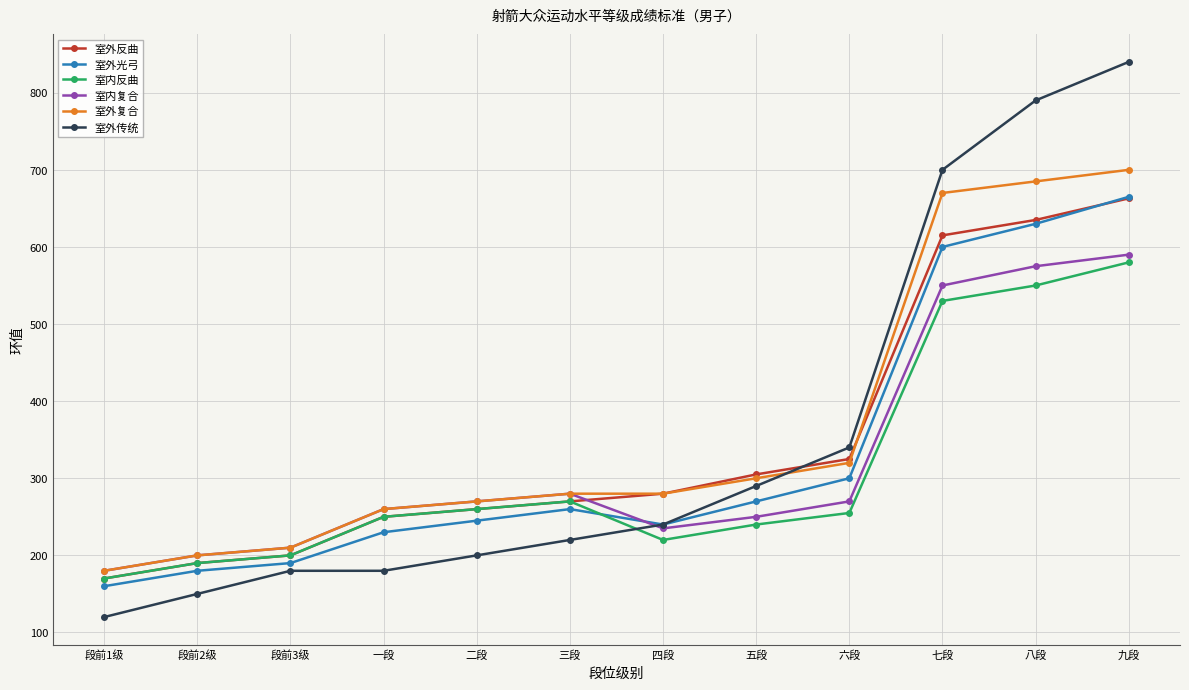

Which series has the widest spread of values?

室外传统